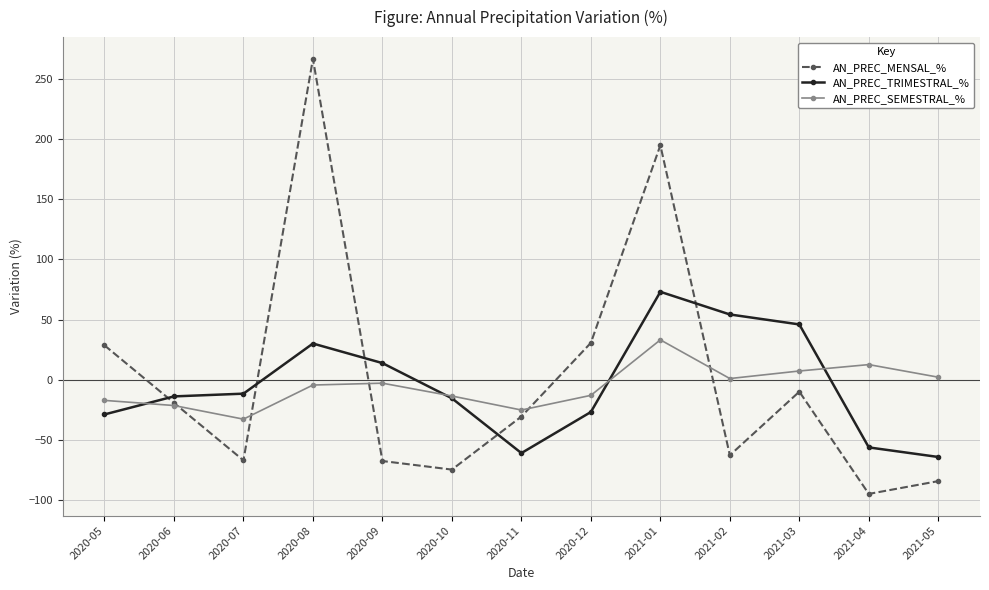

How many intersections are there between AN_PREC_TRIMESTRAL_% and AN_PREC_MENSAL_%?

5